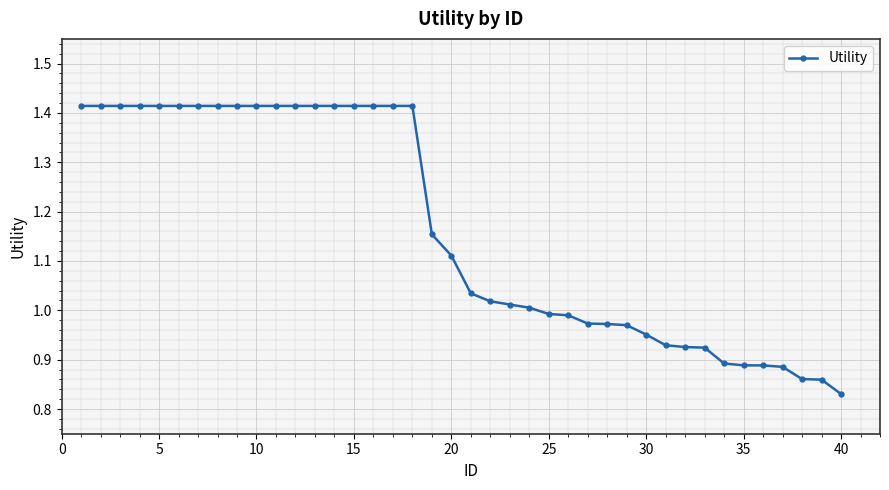

What is the sum of all values?

46.5